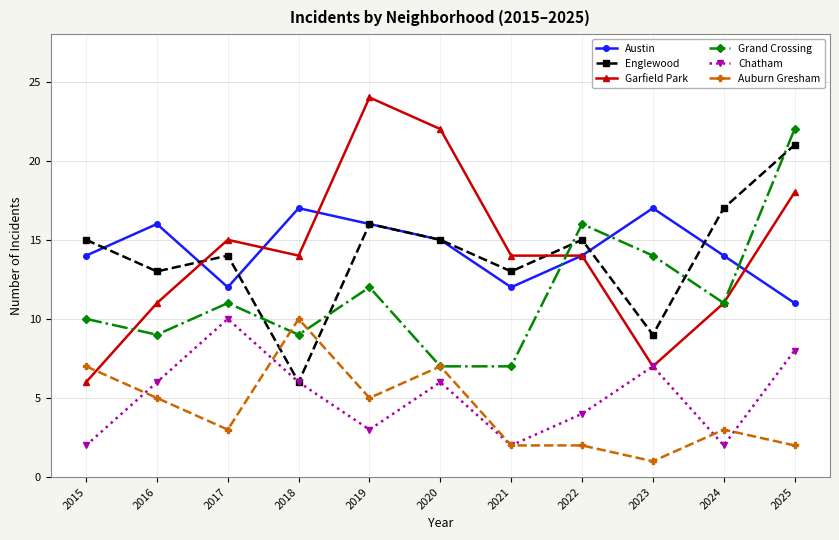

How many lines are shown in the chart?

6